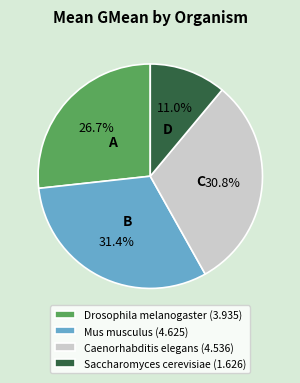

What percentage is the Caenorhabditis elegans slice, to the nearest percent?

31%